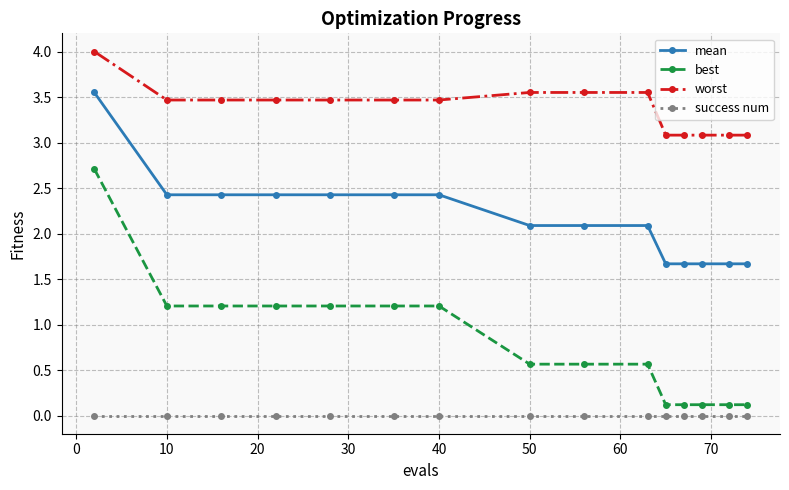

What is the average value of the best series?

0.8